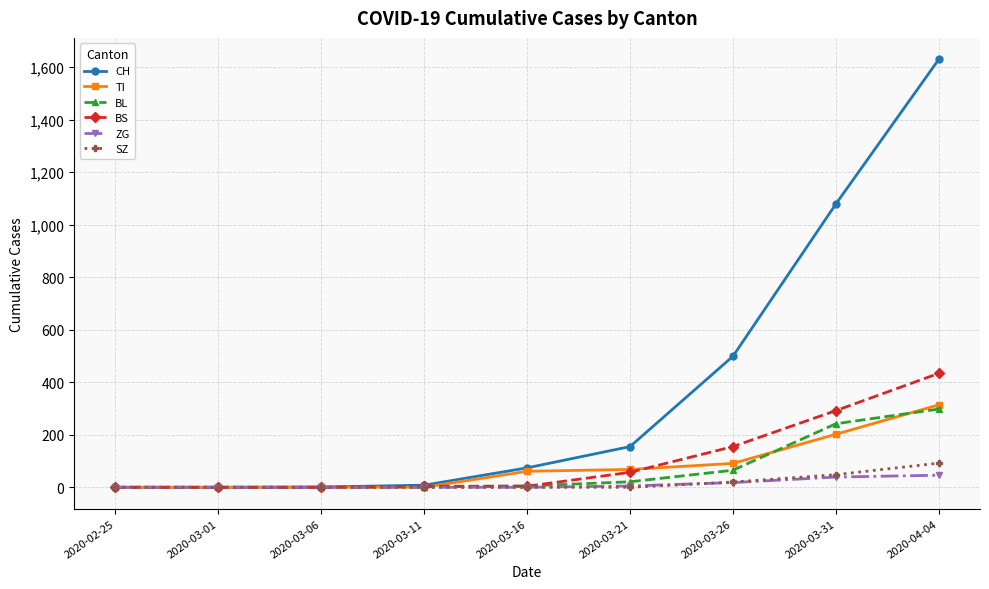

Does the chart have visible grid lines?

Yes